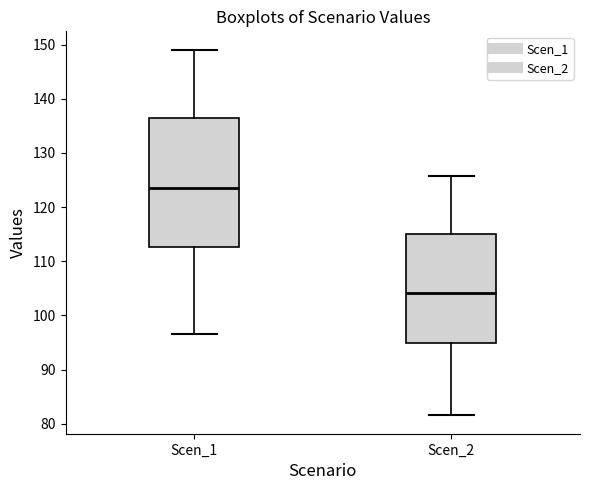

Which box has the lowest median line?

Scen_2